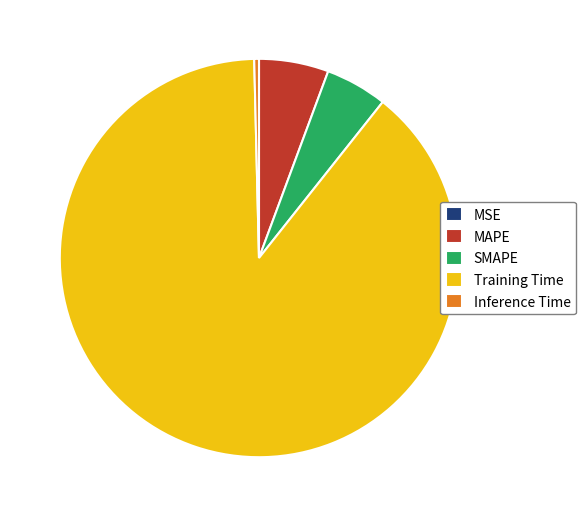

Is there a majority slice in this chart?

Yes